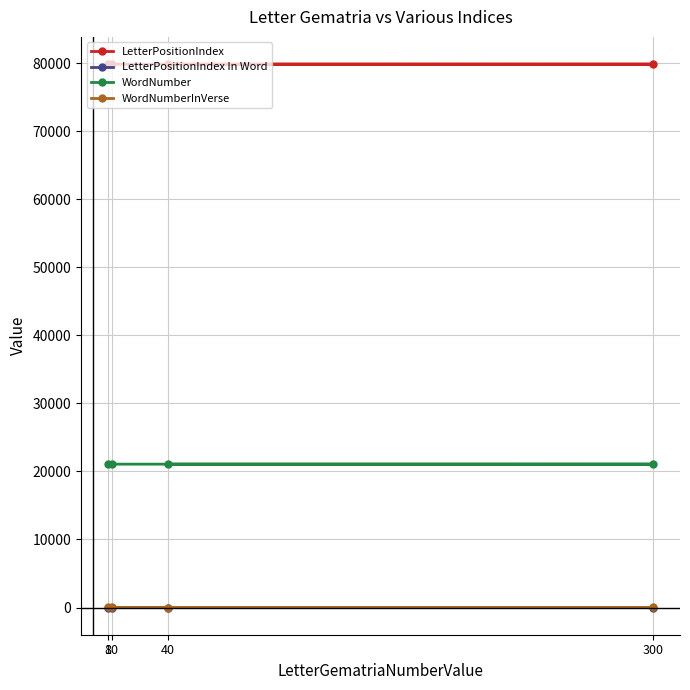

What is the average value of the WordNumber series?

21070